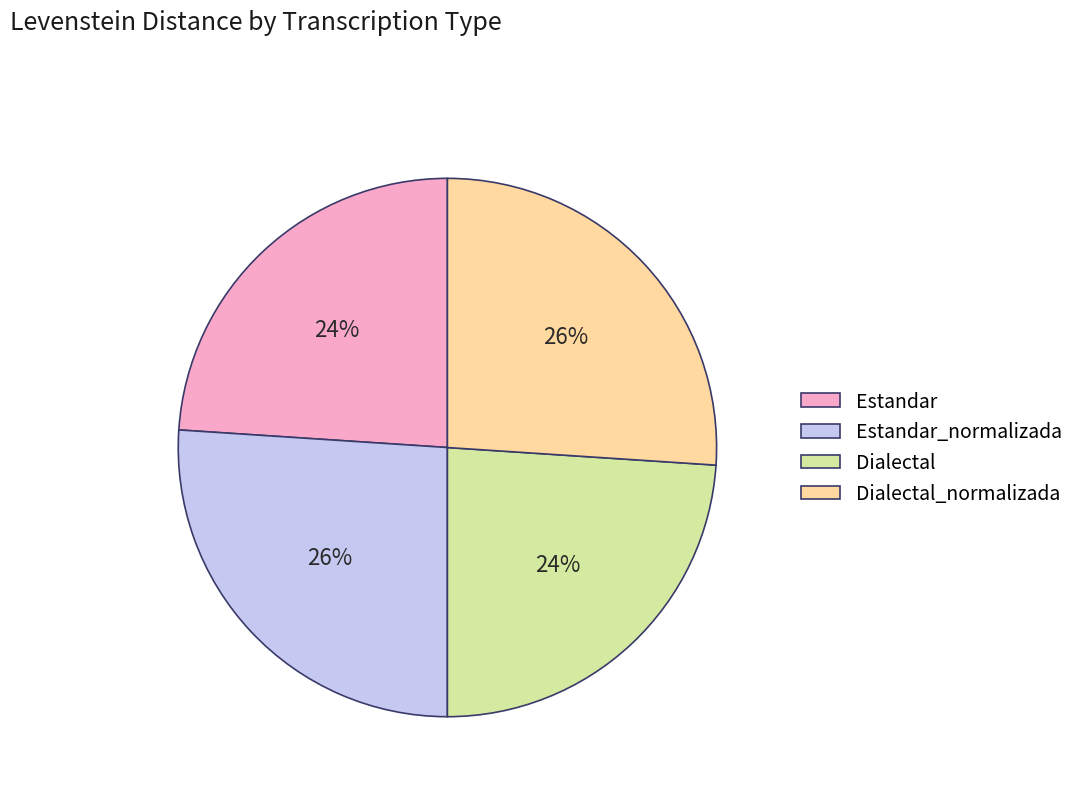

To the nearest percent, what is the difference between the largest and smallest slice percentages?

2%